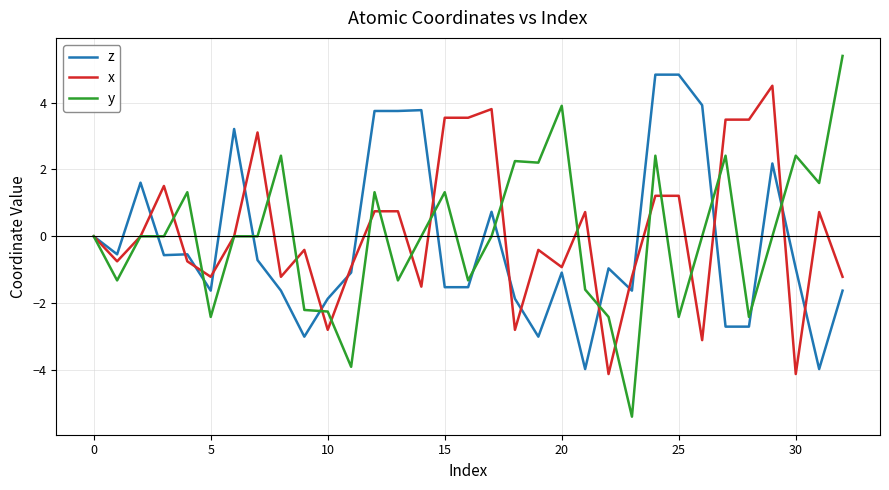

Which series has the largest range (max minus min)?

y